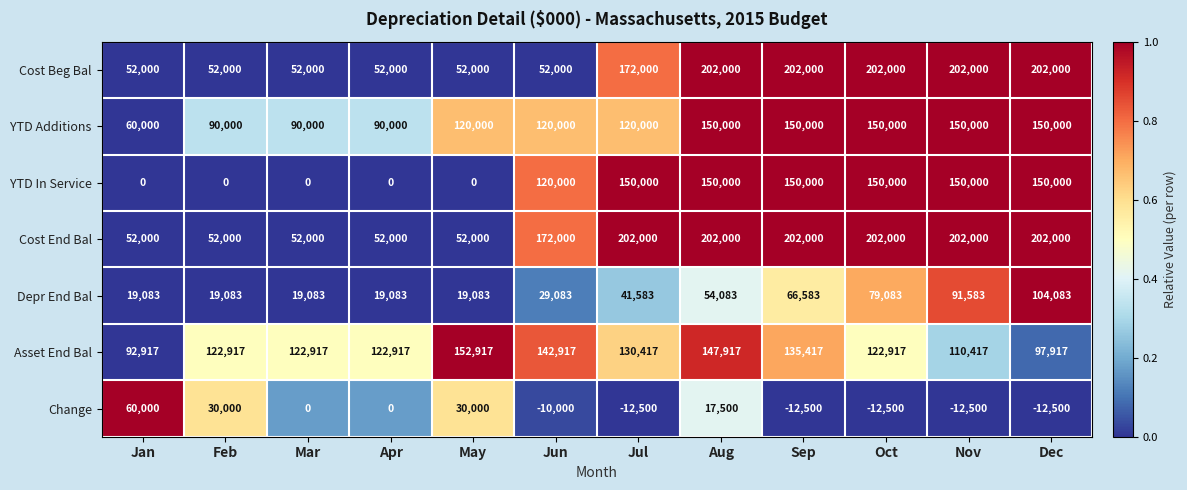

Where is Cost Beg Bal nearest to the value 127000?

Jul